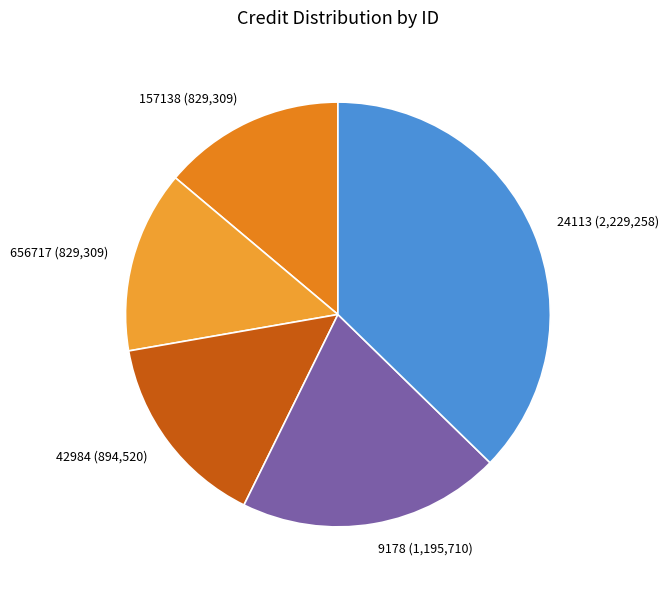

What is the ratio of the value at 42984 to the value at 9178?

0.7